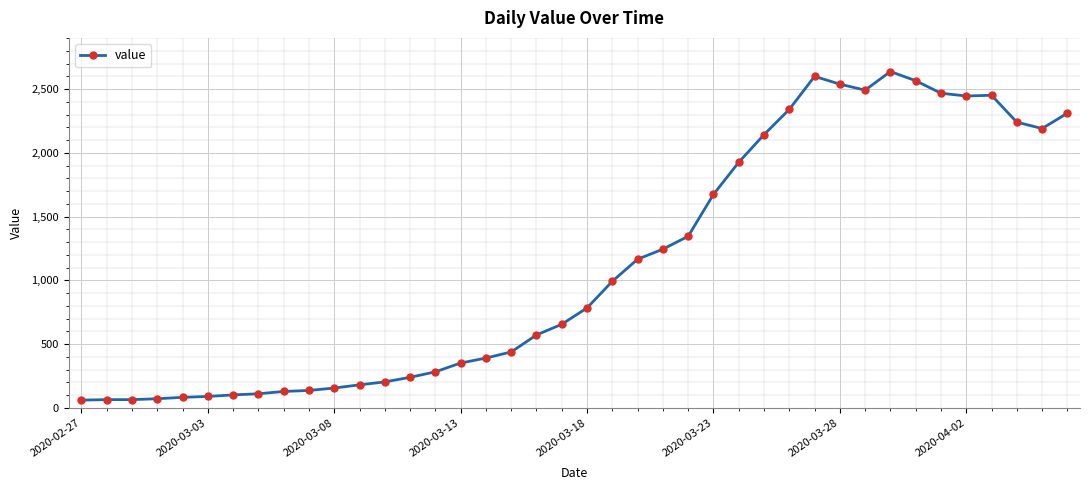

How many lines are shown in the chart?

1